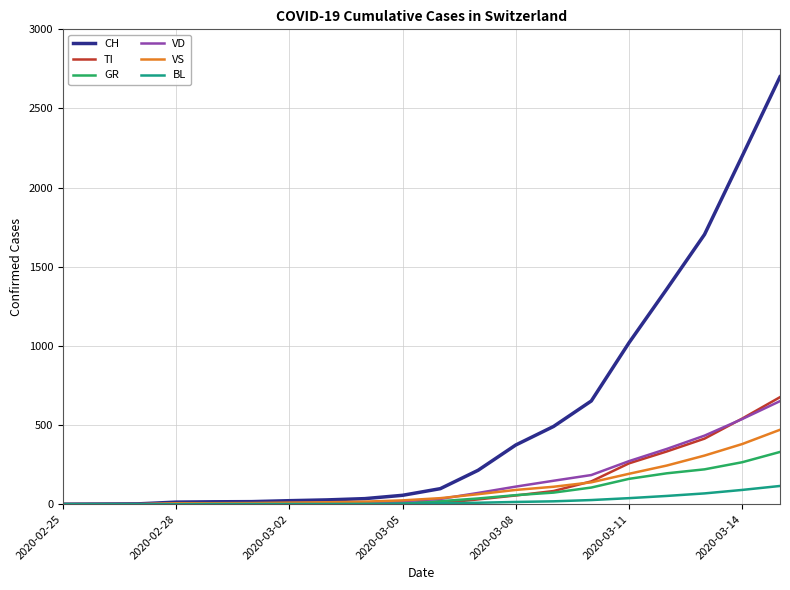

What is the sum of all CH values?

10999